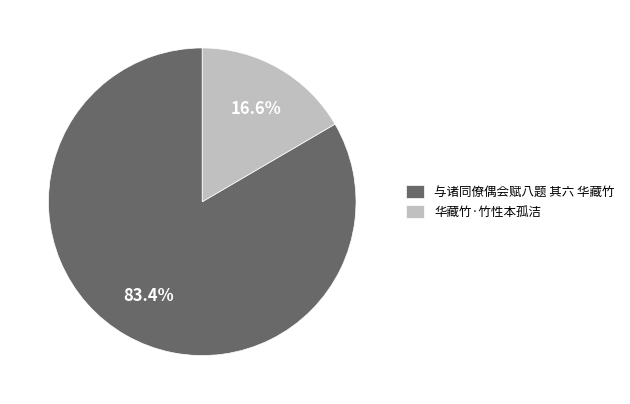

Is there any slice that represents more than half of the pie?

Yes